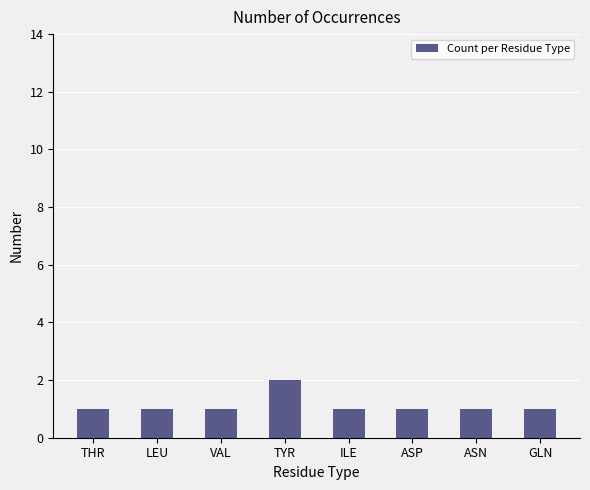

Are the bars grouped side by side (vs. stacked)?

No